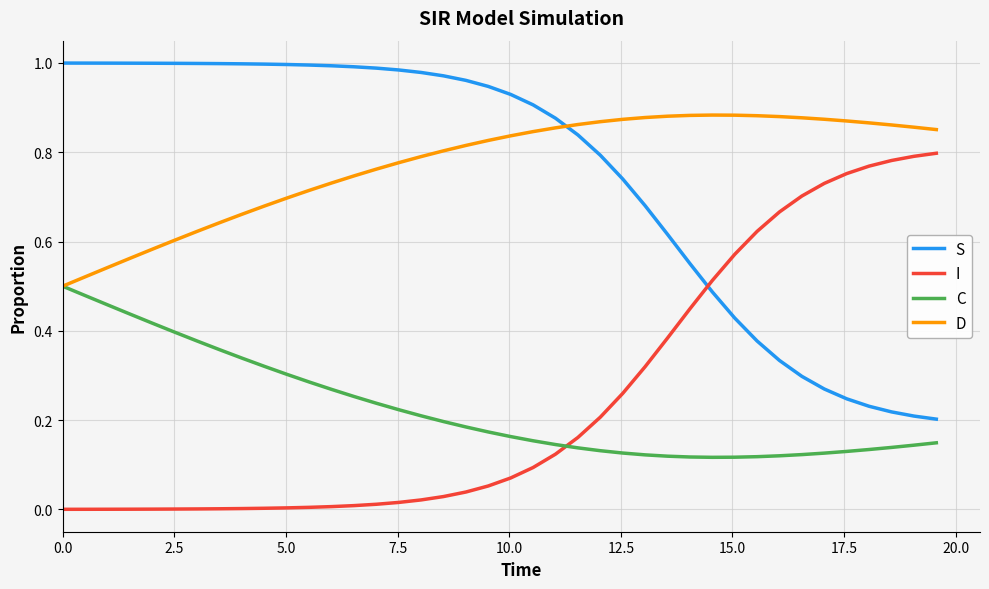

True or false: I and D cross at least once.

False